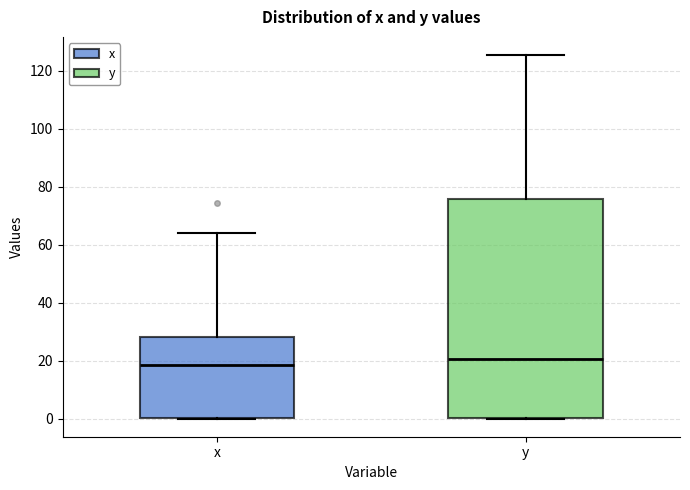

Reading left to right, transcribe this box plot: for each box, give where its median line is, the range the box spans, and where its two whiskers end, as read against the y-axis. The values are not printed on the chart, so give them approximately, as read against the axis.

x: median 18, box 0 to 28, whiskers 0 to 64
y: median 20, box 0 to 76, whiskers 0 to 126